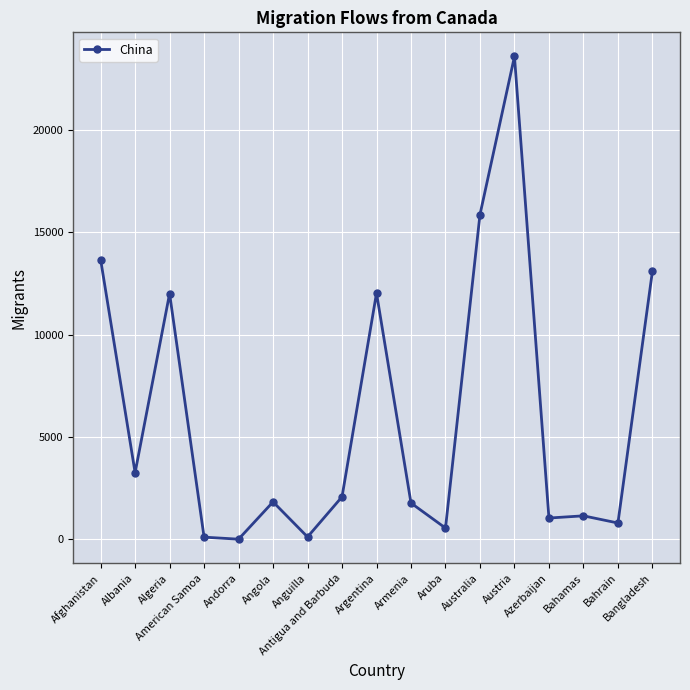

True or false: the data has more than 1 interior local peaks.

True